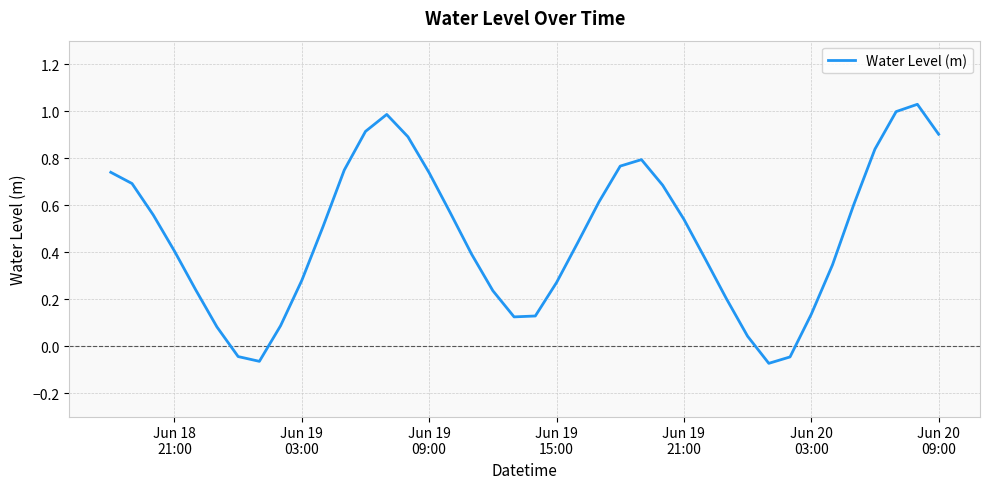

What is the difference between the maximum and minimum values?

1.1